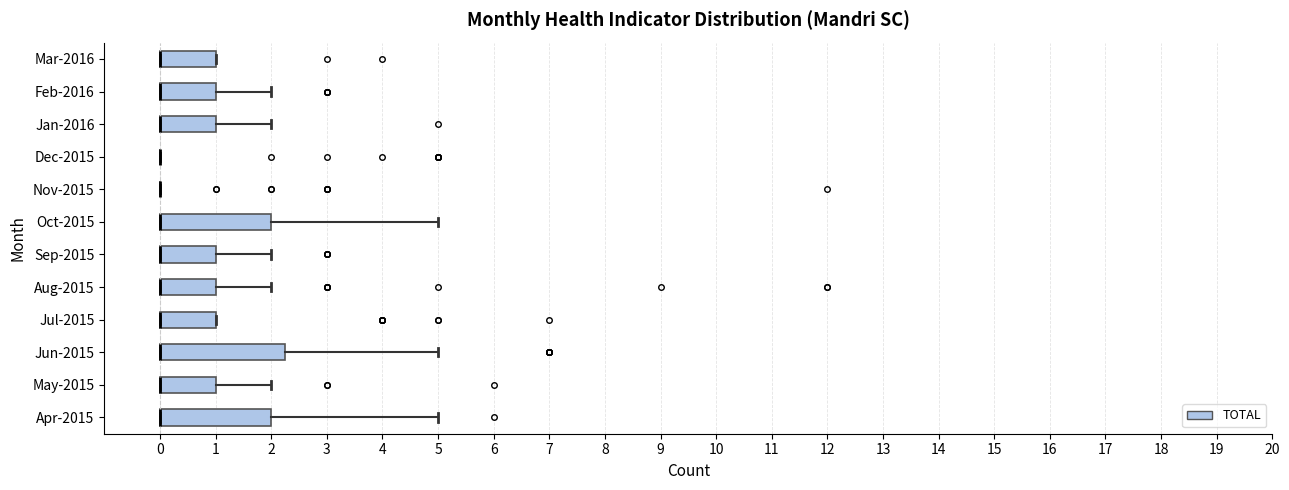

Comparing the boxes themselves (not the whiskers), which one is the widest?

Jun-2015